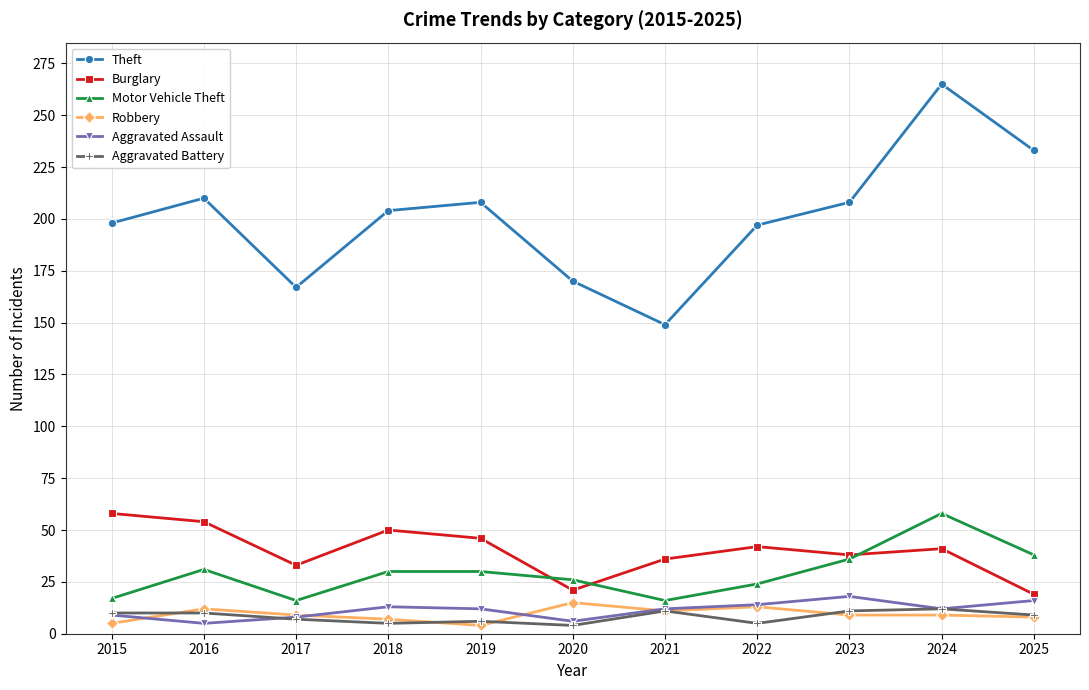

The Motor Vehicle Theft series shows 53 at 2023. True or false?

False